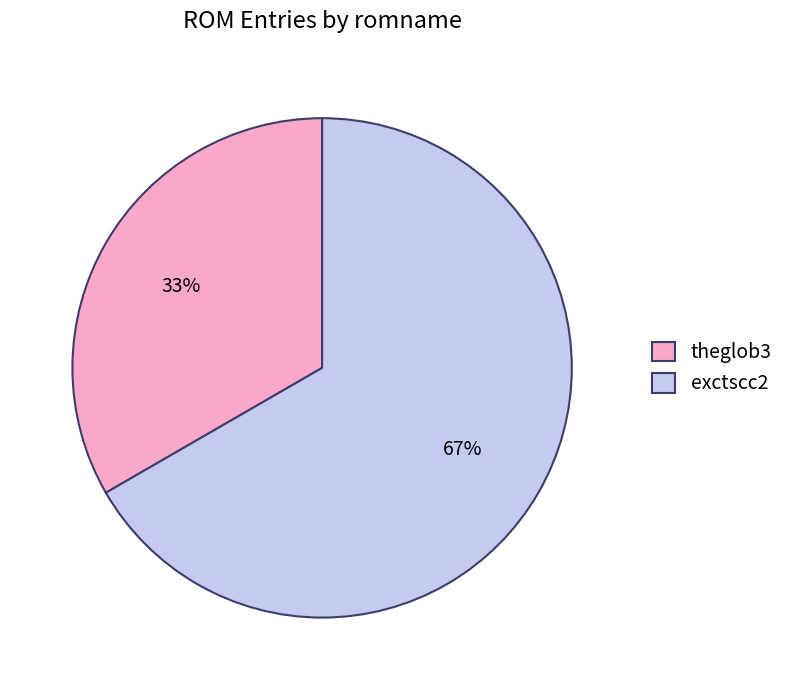

To the nearest percent, what percentage of the pie is exctscc2?

67%